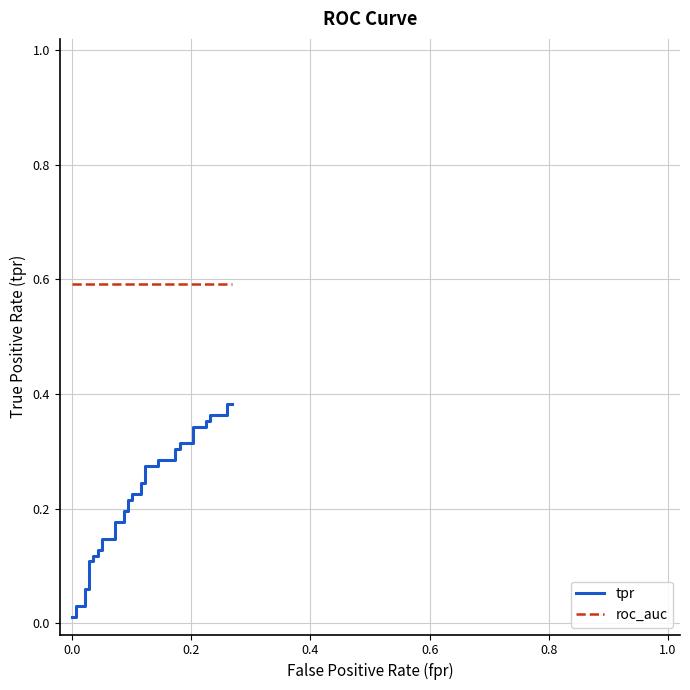

What is the value of the roc_auc point at the 30th from the left?

0.6